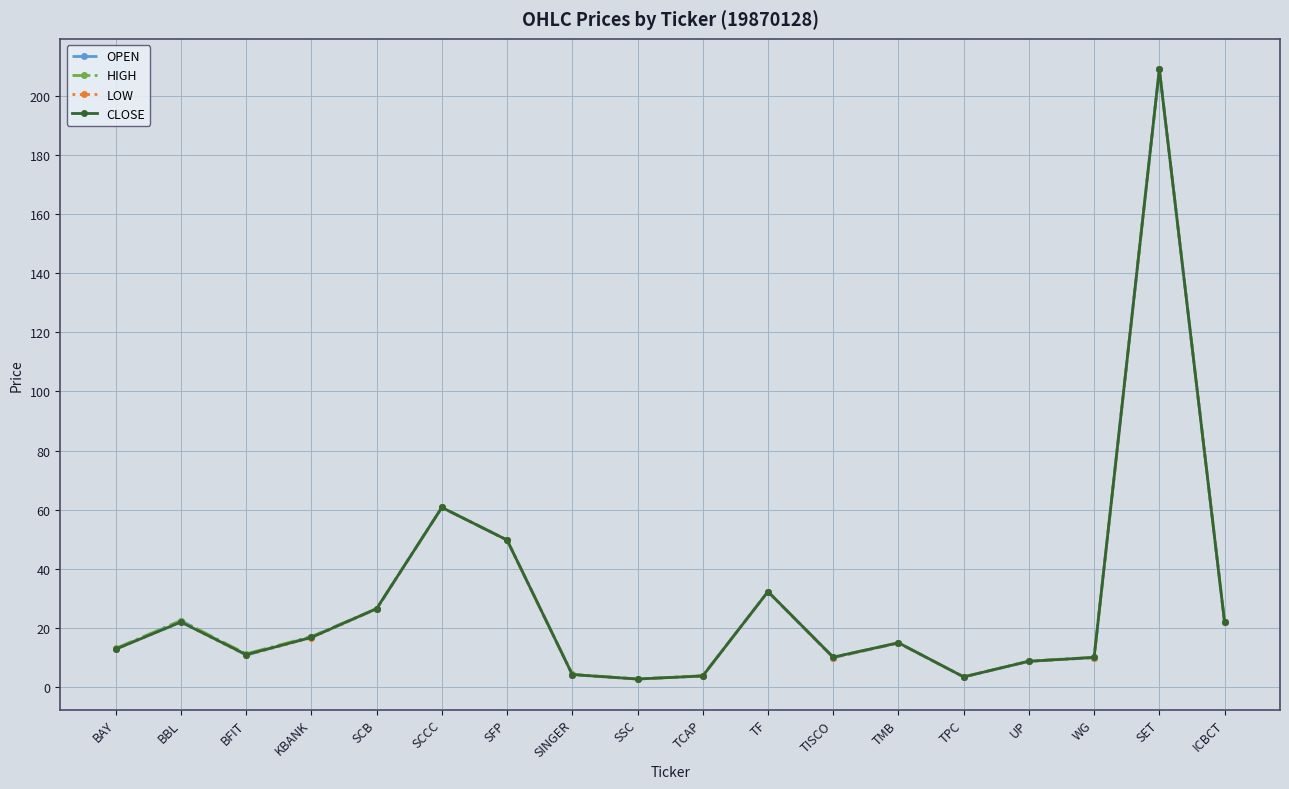

At which label is LOW closest to 105?

SCCC